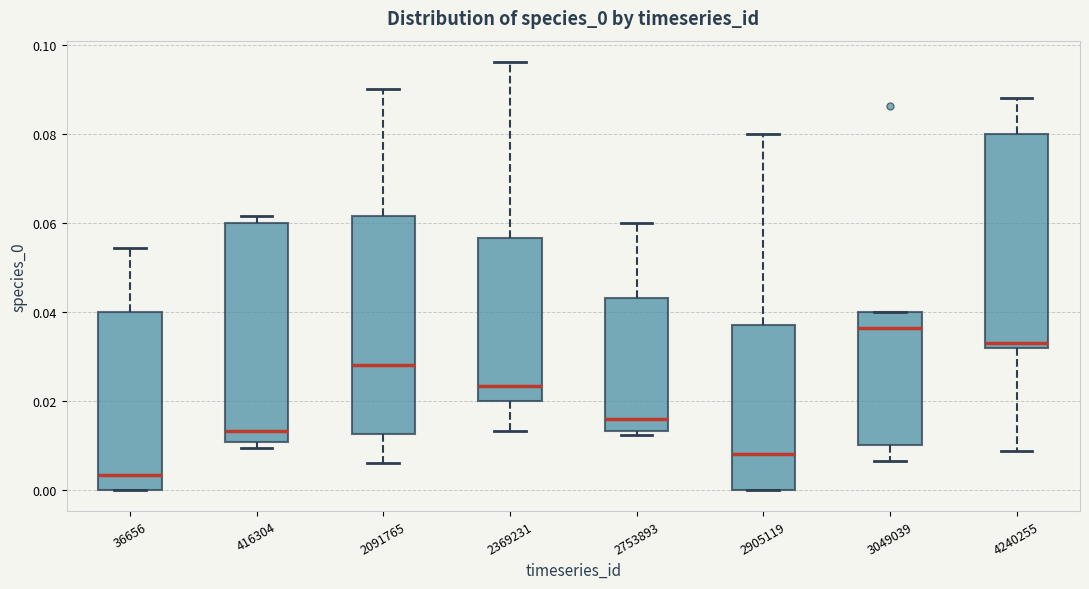

Which box has the lowest median line?

36656